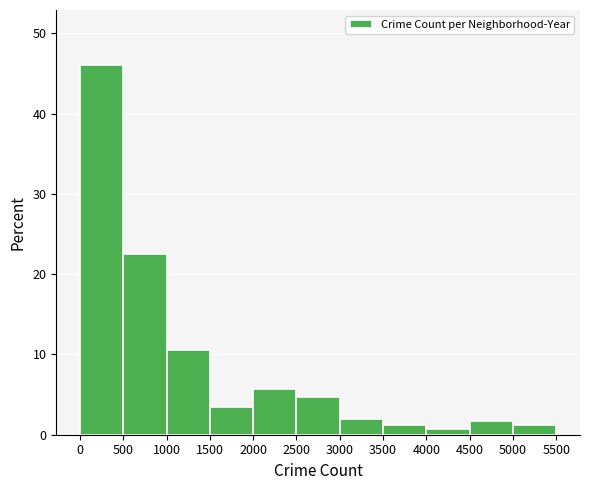

Which range on the x-axis has the tallest bar?

0 to 500